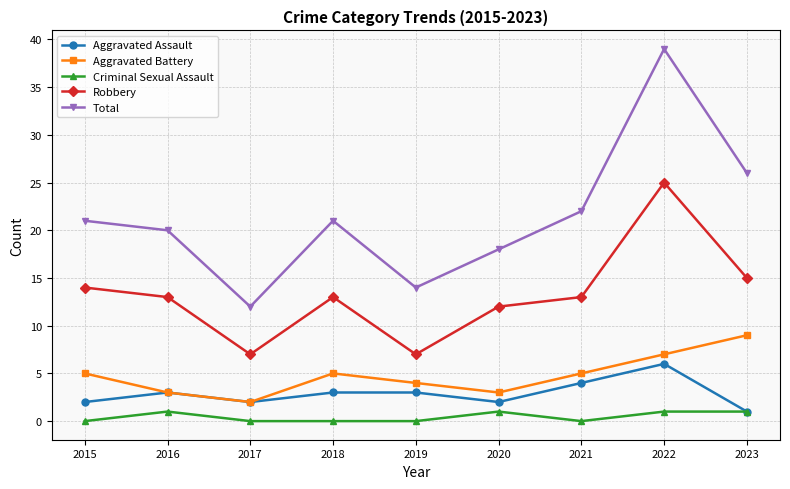

Reading right to left, extract all data points from this chart.

Aggravated Assault: 2023=1	2022=6	2021=4	2020=2	2019=3	2018=3	2017=2	2016=3	2015=2
Aggravated Battery: 2023=9	2022=7	2021=5	2020=3	2019=4	2018=5	2017=2	2016=3	2015=5
Criminal Sexual Assault: 2023=1	2022=1	2021=0	2020=1	2019=0	2018=0	2017=0	2016=1	2015=0
Robbery: 2023=15	2022=25	2021=13	2020=12	2019=7	2018=13	2017=7	2016=13	2015=14
Total: 2023=26	2022=39	2021=22	2020=18	2019=14	2018=21	2017=12	2016=20	2015=21